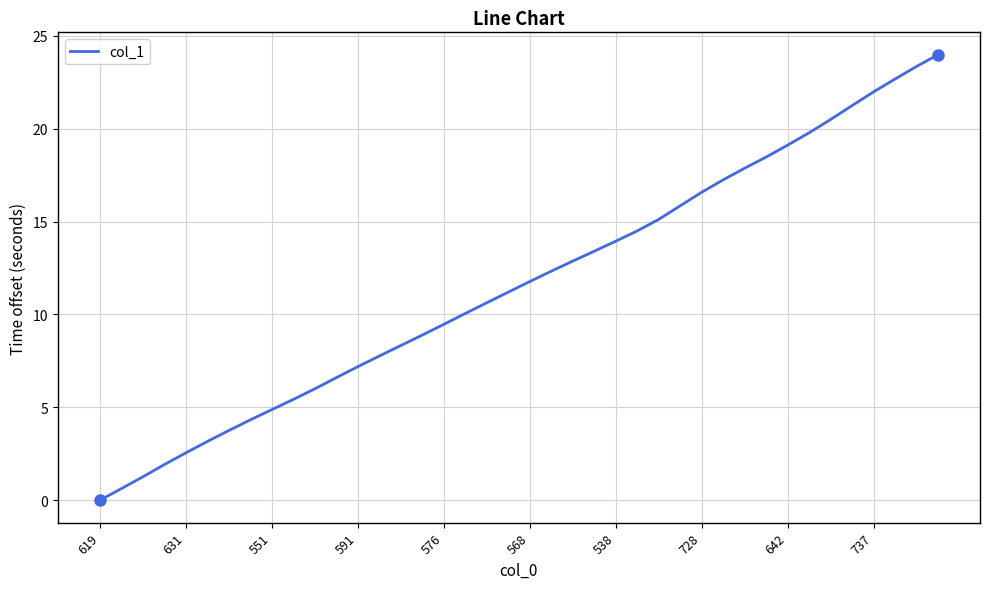

What is the greatest value displayed?

24.0